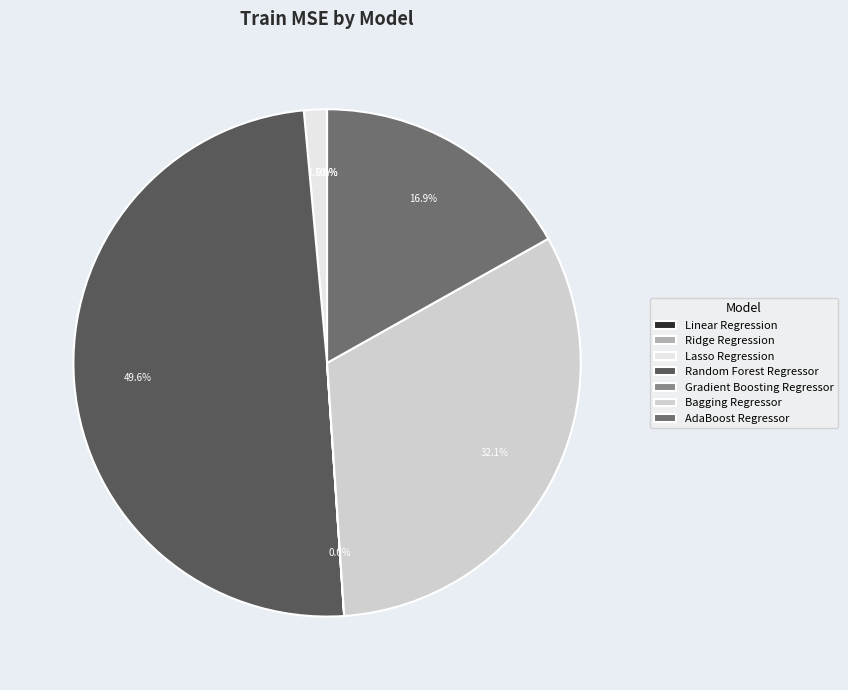

Is it true that AdaBoost Regressor is 17% of the pie?

True